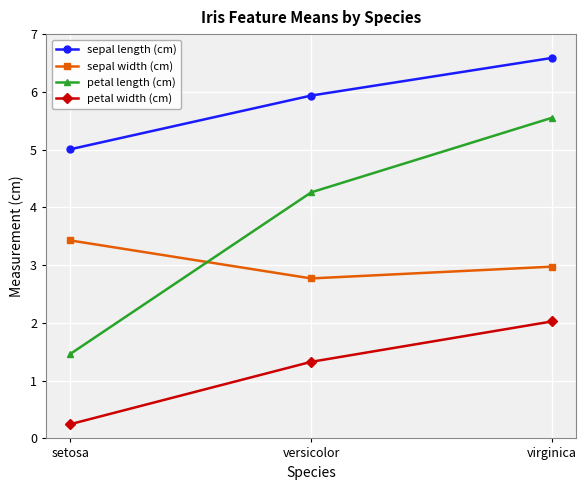

Which series has the widest spread of values?

petal length (cm)